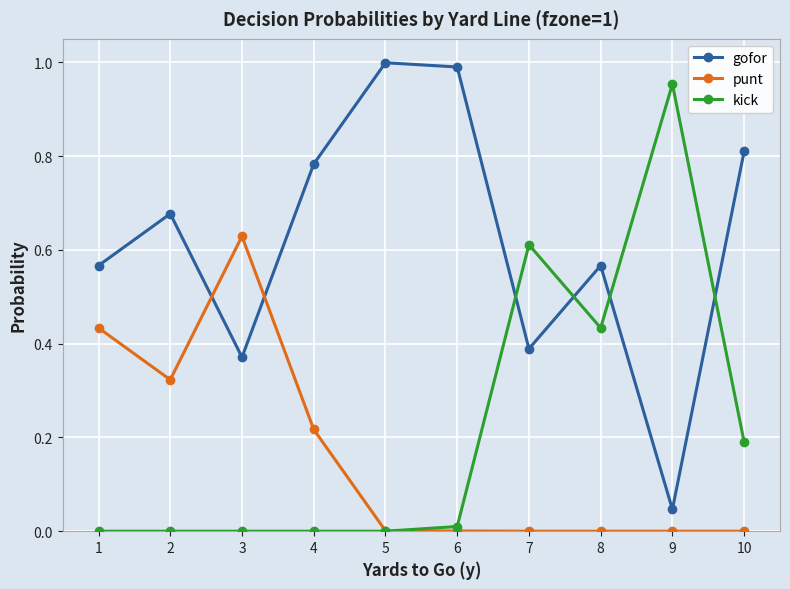

True or false: kick has a value of 0.0 at 3.

True